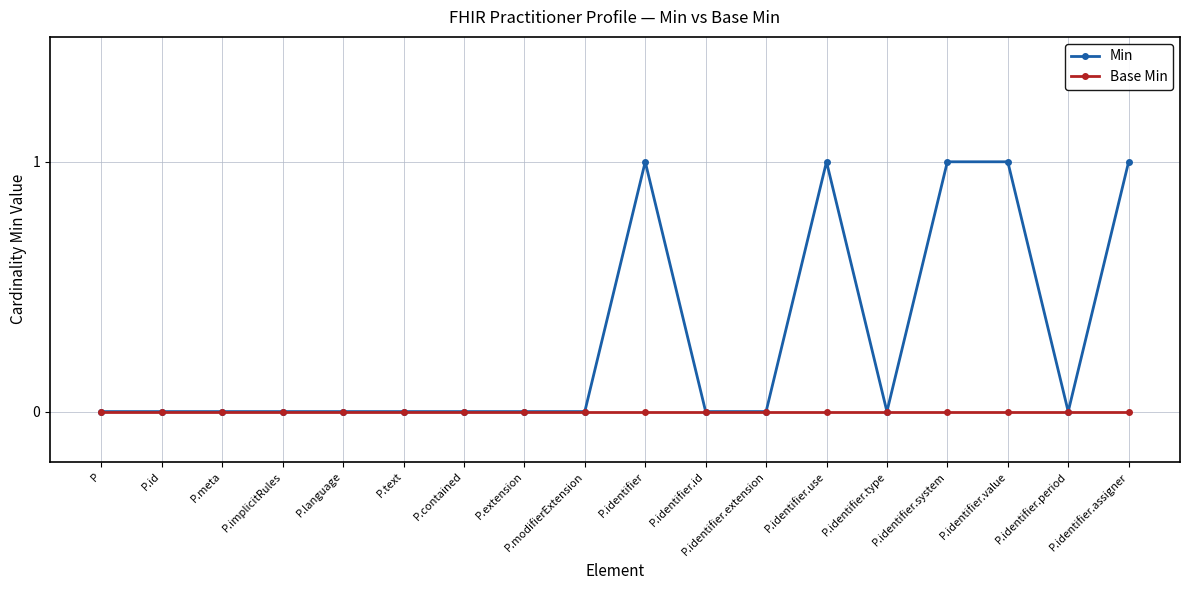

Is this an area chart (filled region under the line)?

No